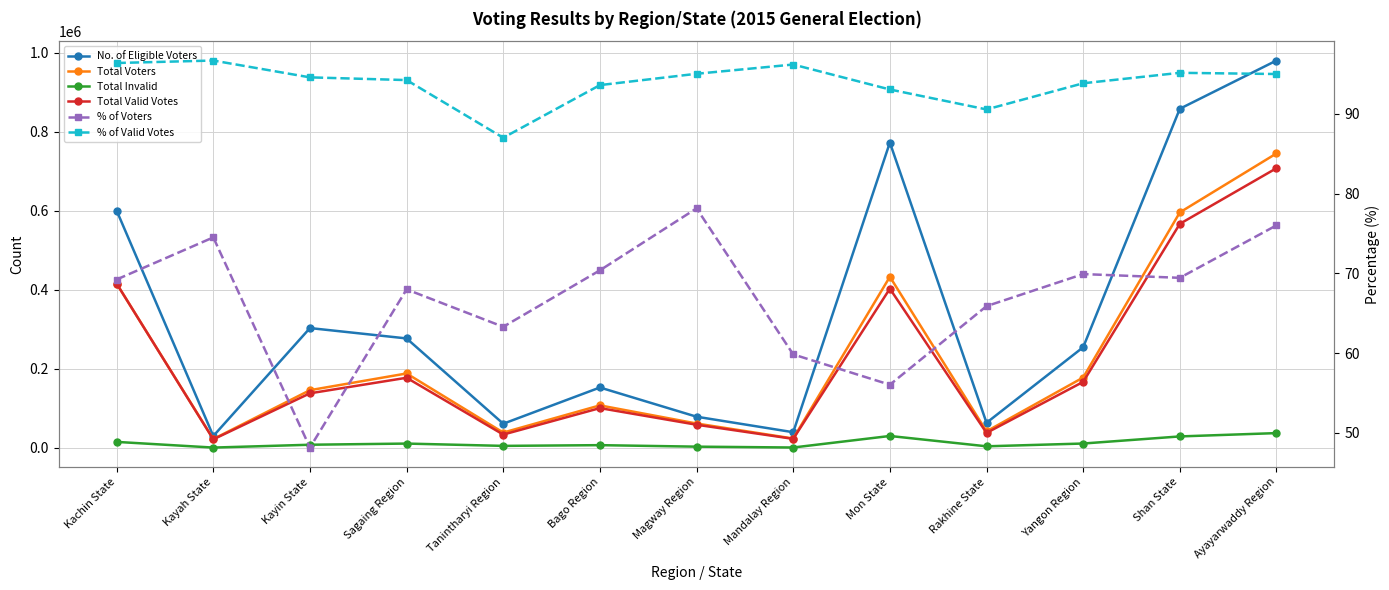

What is the approximate value of Total Voters at Magway Region?

61641.0